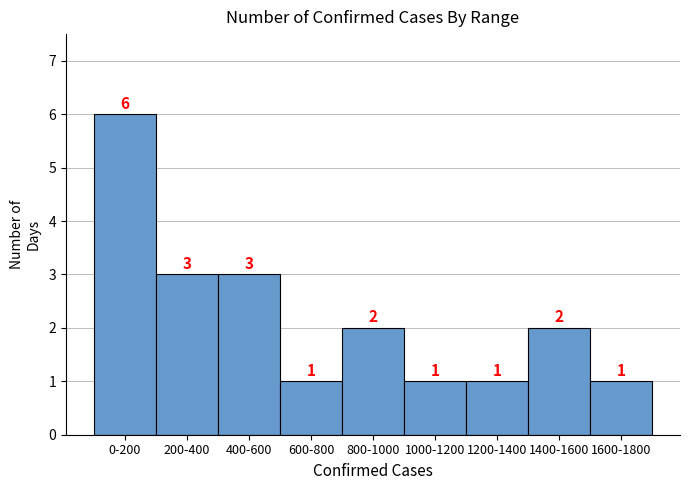

Reading right to left, extract all data points from this chart.

1600-1800=1	1400-1600=2	1200-1400=1	1000-1200=1	800-1000=2	600-800=1	400-600=3	200-400=3	0-200=6